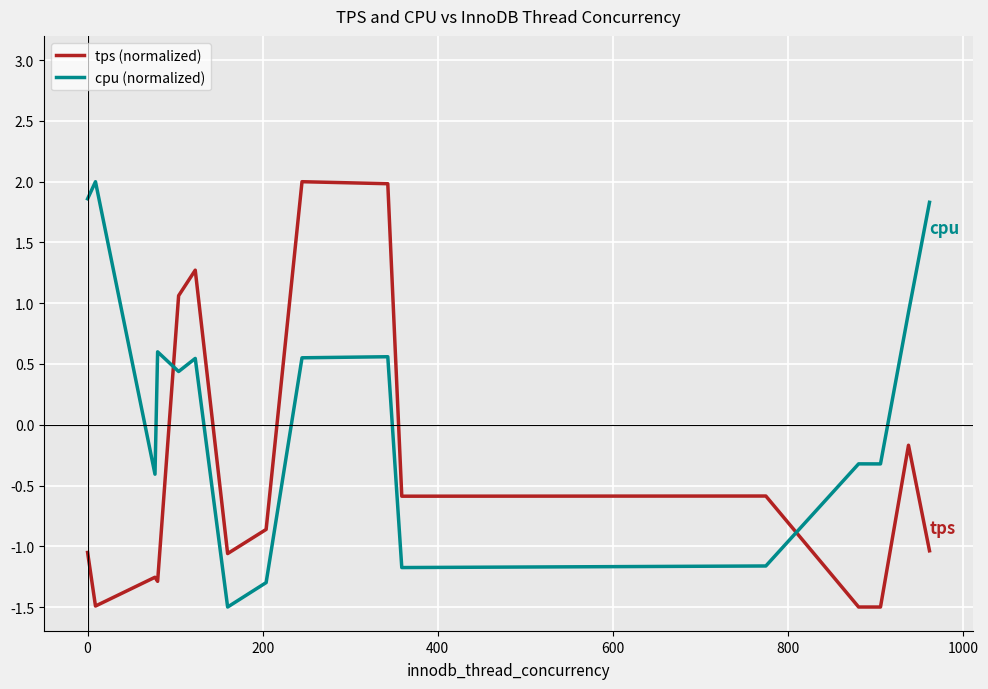

Which series has the largest total across all categories?

cpu (normalized)